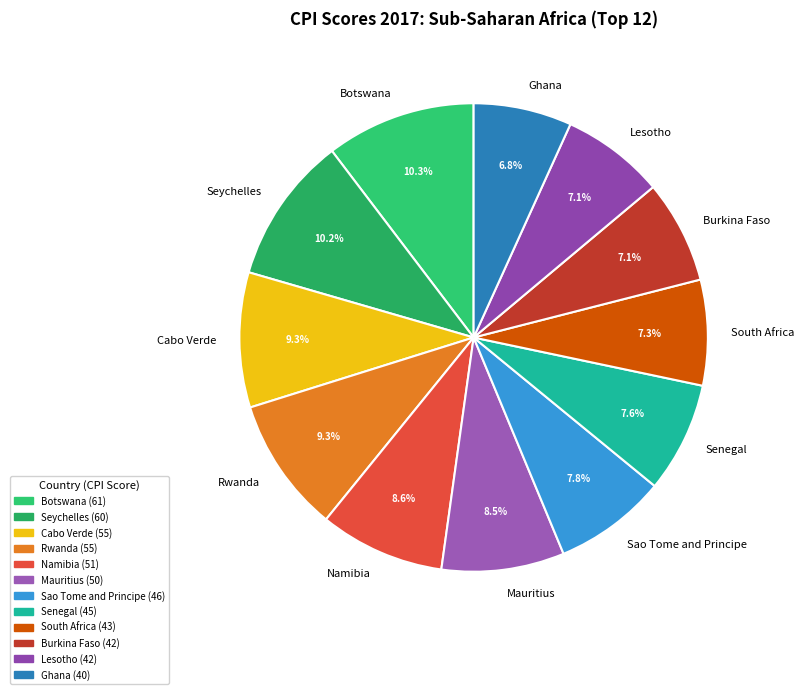

Is the sum of Burkina Faso and Rwanda greater than half?

No